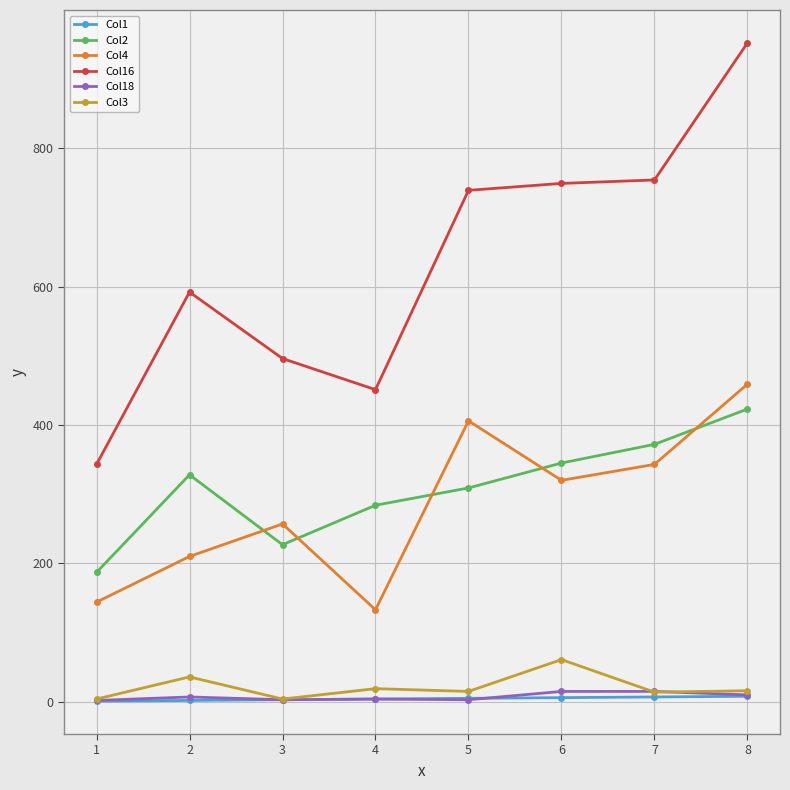

At which label is Col3 closest to 32?

2